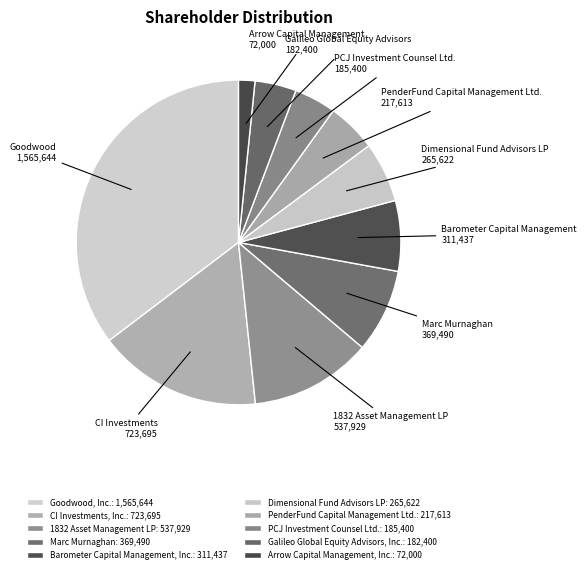

Count the number of slices in the pie.

10